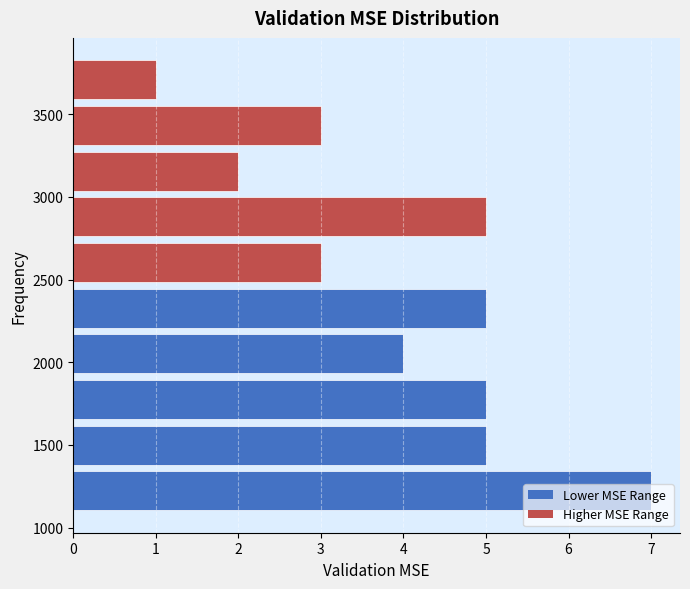

Reading bottom to top, list every bar in this chart as the range it spans on the y-axis followed by its length. Neither the bar edges nor the lengths are printed on the chart, so give them approximately, as read against the axes.

1100 to 1350: 7
1350 to 1650: 5
1650 to 1900: 5
1900 to 2200: 4
2200 to 2450: 5
2450 to 2750: 3
2750 to 3000: 5
3000 to 3300: 2
3300 to 3550: 3
3550 to 3850: 1